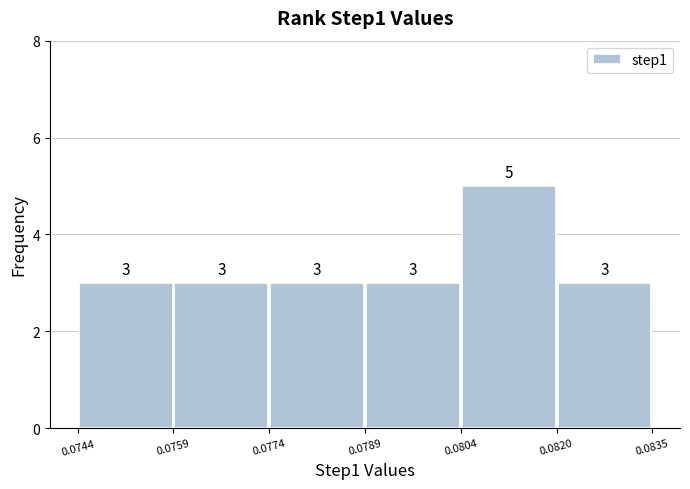

Which range on the x-axis has the tallest bar?

0.0804 to 0.0820